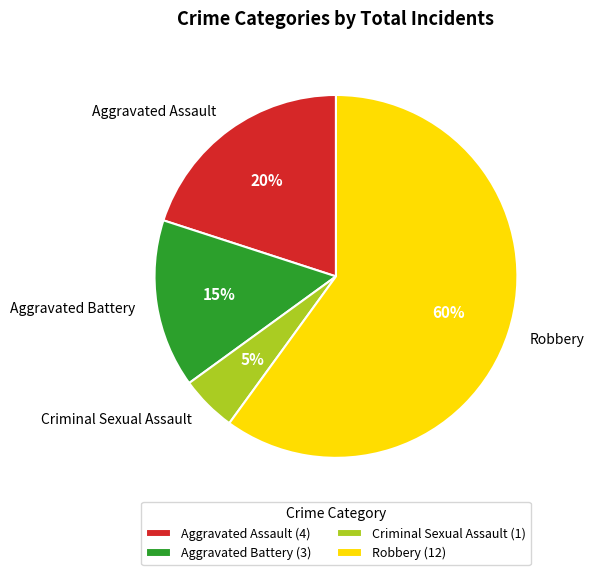

Is there any slice that represents more than half of the pie?

Yes